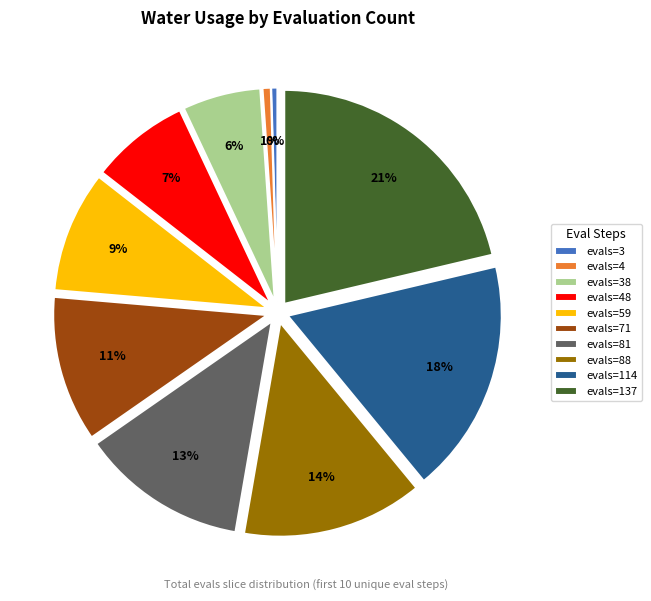

The evals=81 slice represents 25% of the pie. True or false?

False